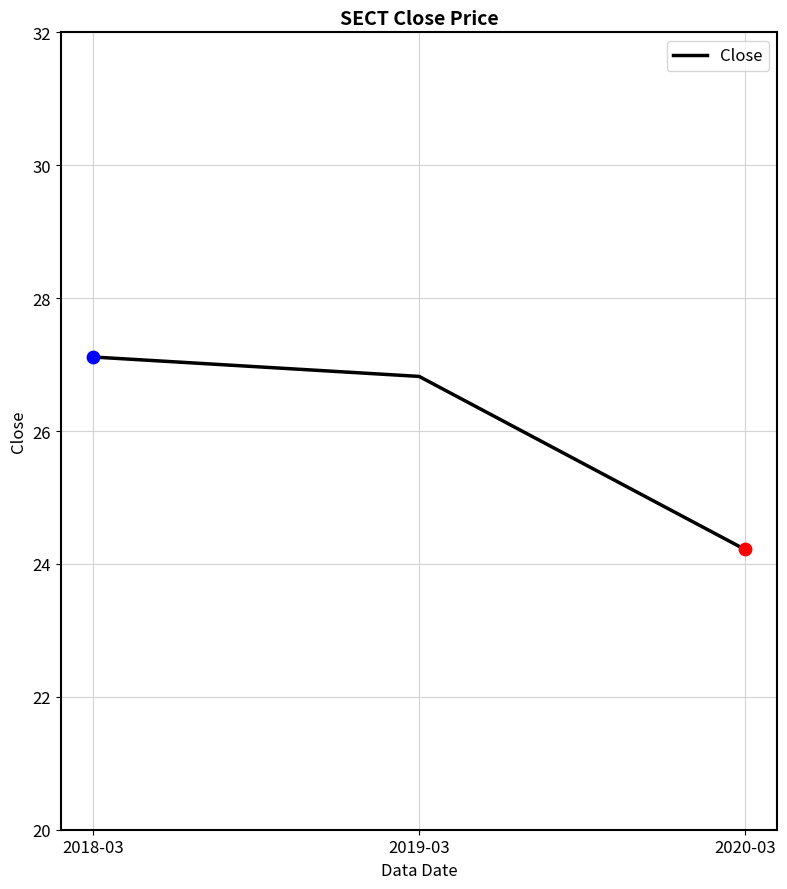

Between 2018-03 and 2020-03, which is larger?

2018-03